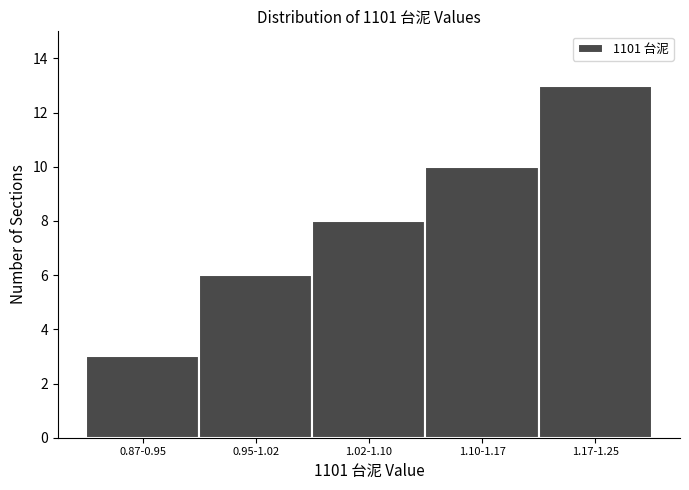

Reading left to right, what are all the values shown in this chart?

3	6	8	10	13